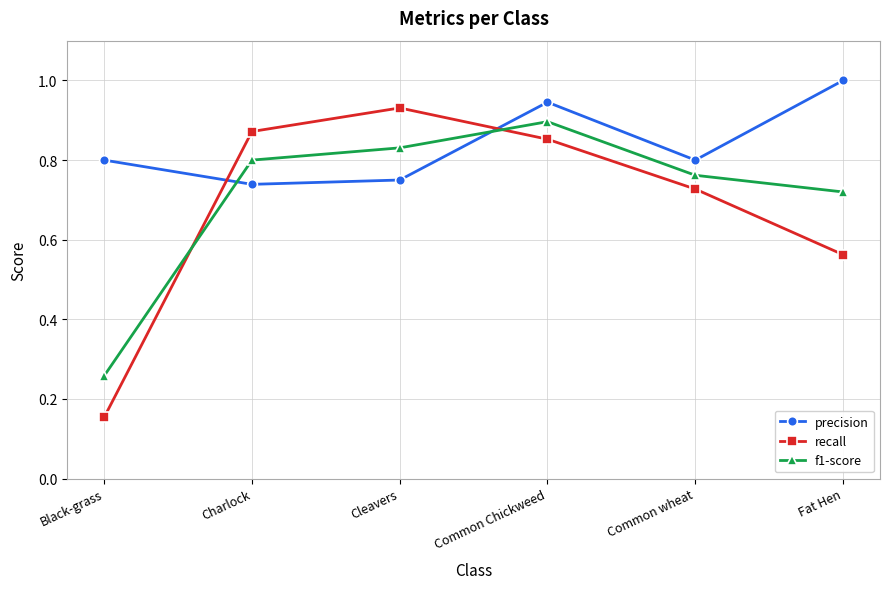

Rank the series at Black-grass from highest to lowest value.

precision, f1-score, recall